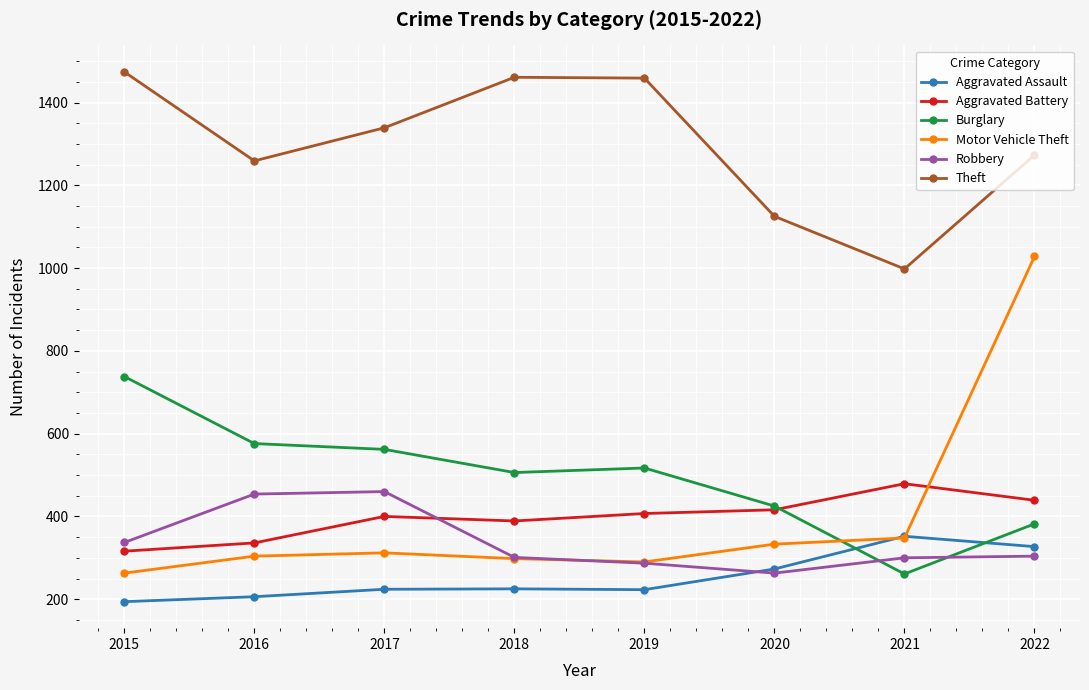

Which series has the largest range (max minus min)?

Motor Vehicle Theft